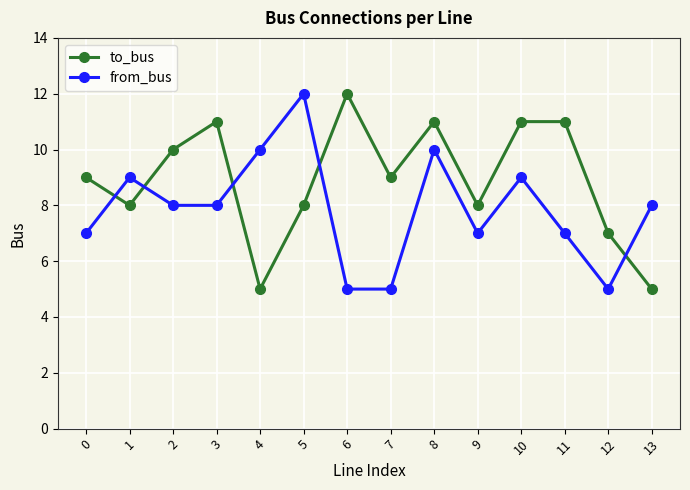

Between 0 and 7, which series saw the biggest shift?

from_bus